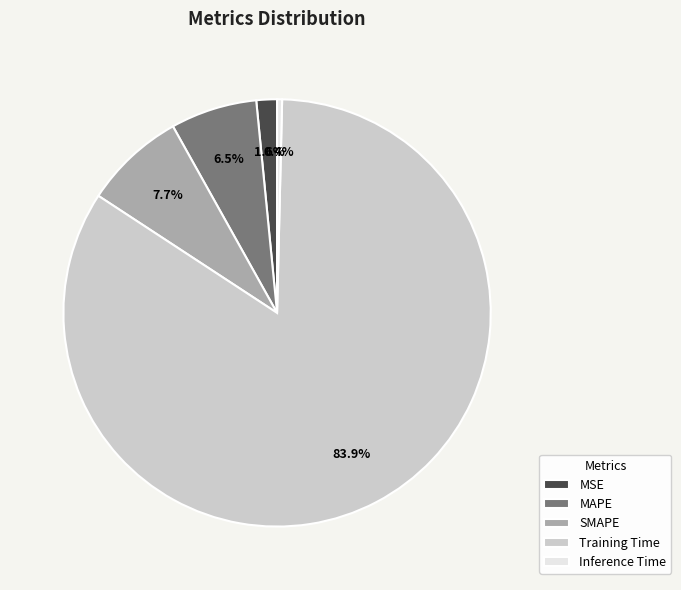

Which slice is the largest?

Training Time